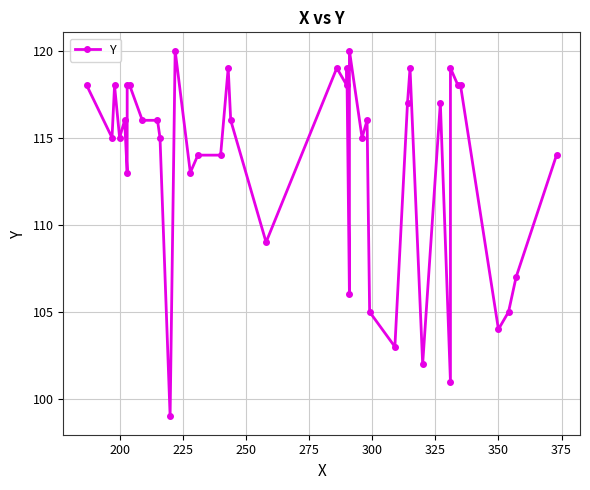

Count the number of data series in this chart.

1